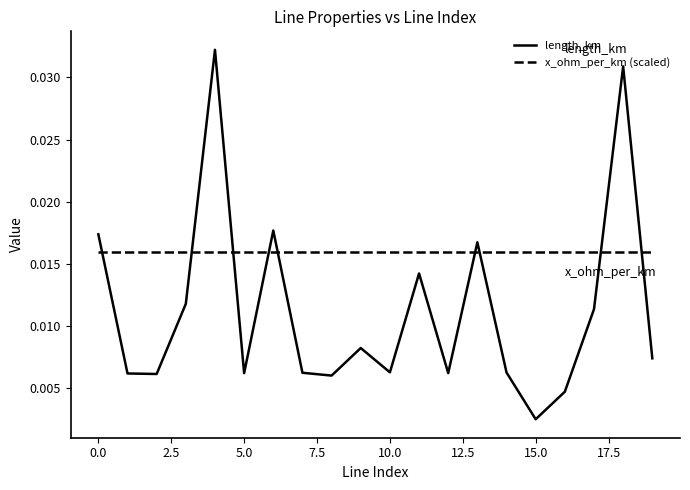

List the series in order of their peak value, highest first.

length_km, x_ohm_per_km (scaled)